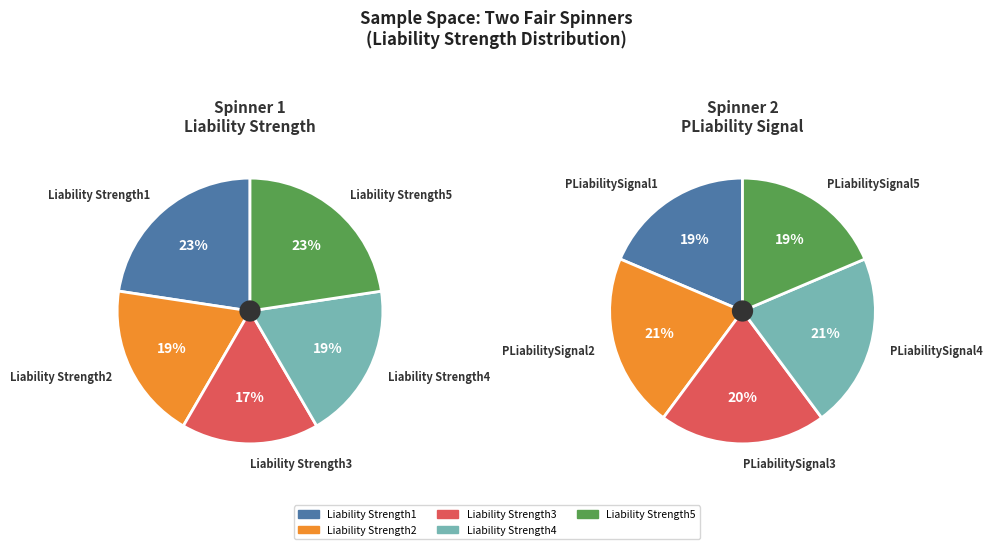

Which category has the biggest portion of the pie?

Liability Strength1